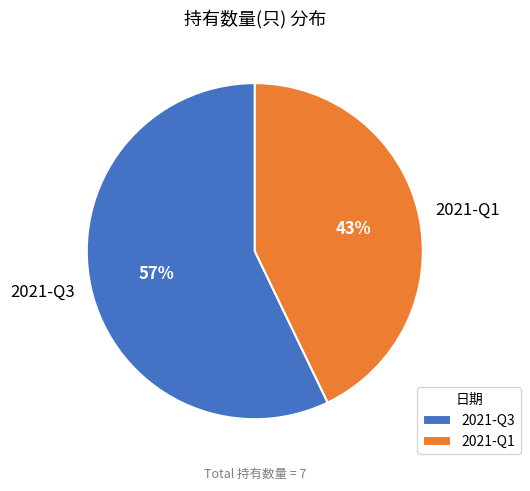

To the nearest percent, what portion does 2021-Q1 represent?

43%